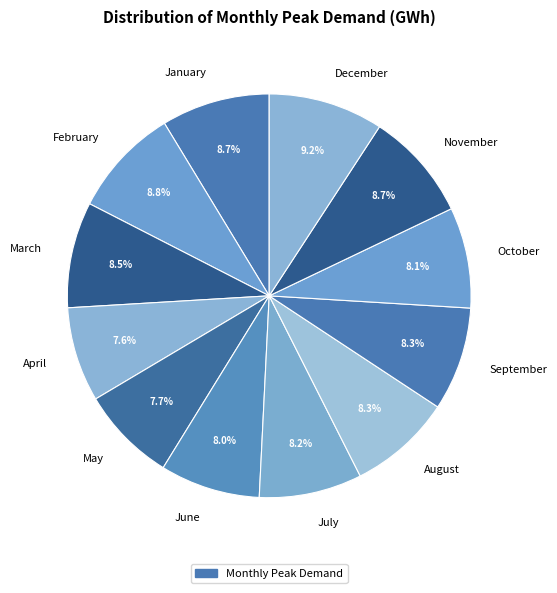

Is it true that May is 8% of the pie?

True